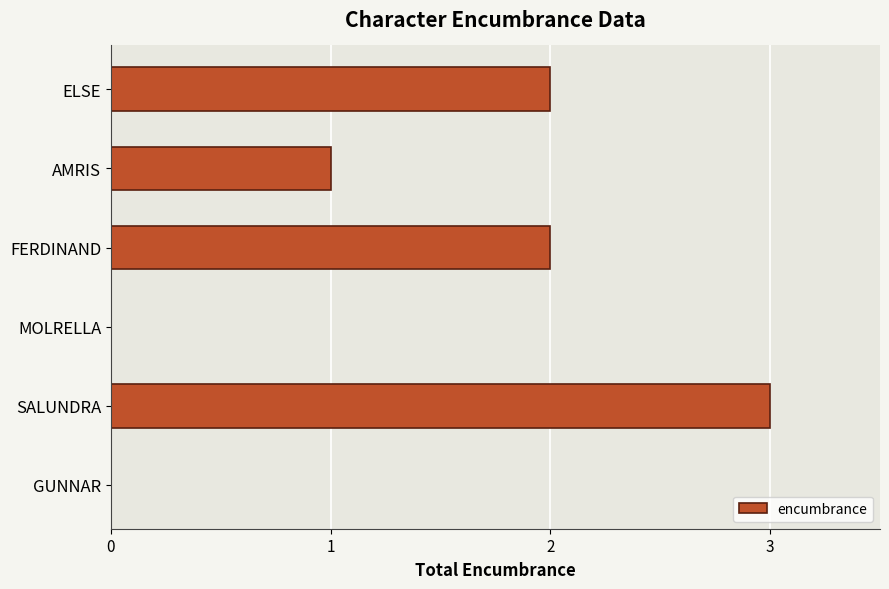

Approximately how many times larger is the value at FERDINAND compared to SALUNDRA?

0.7